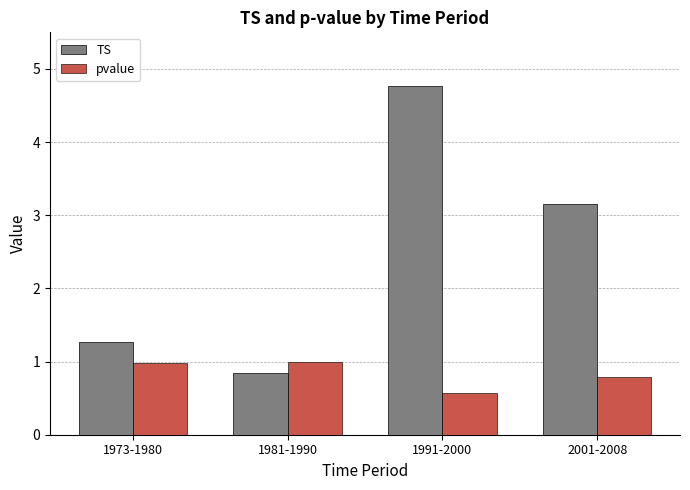

What is the difference between the highest and lowest values at 1991-2000?

4.2